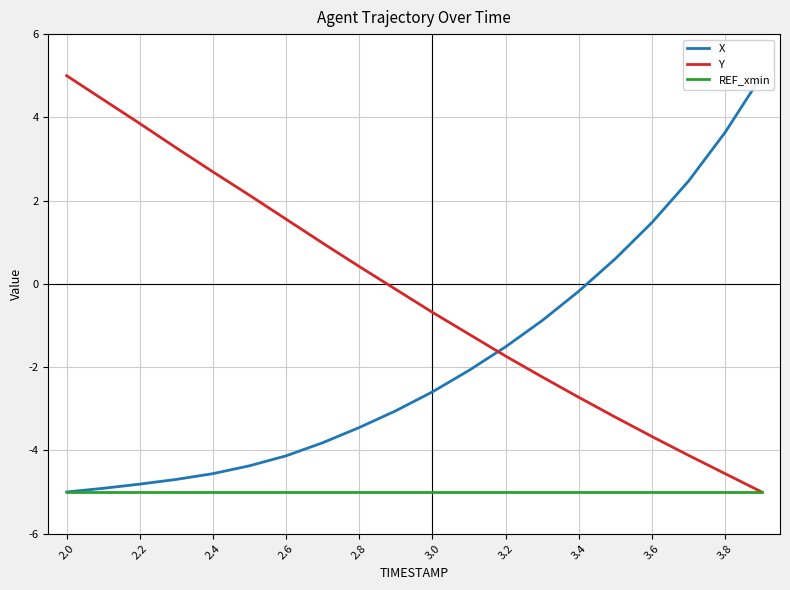

List the series in order of their overall mean, lowest first.

REF_xmin, X, Y